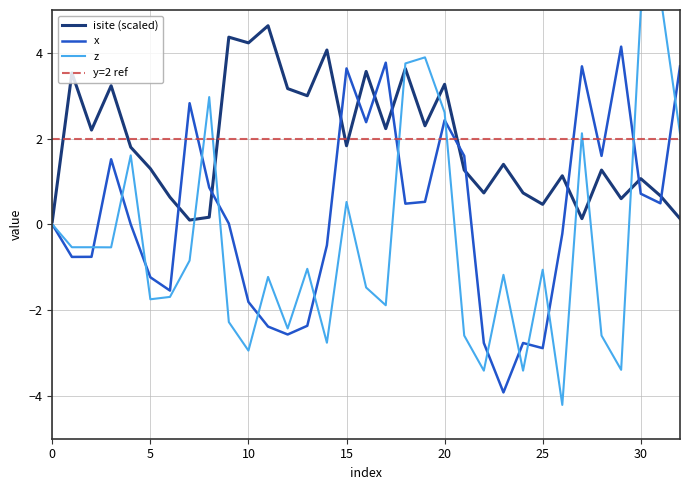

What is the value of the z point at the 6th from the left?

-1.7